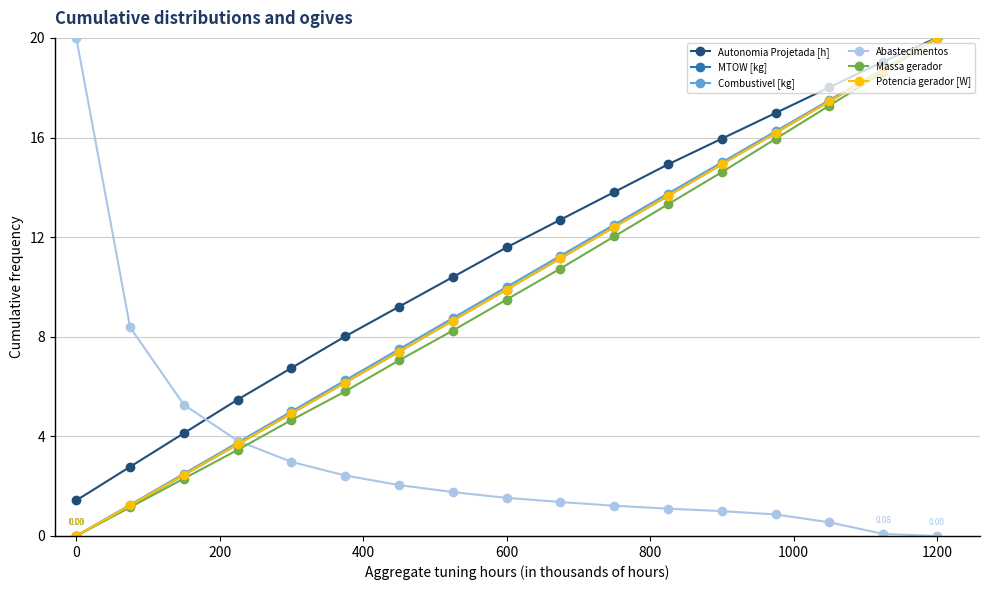

What is the value of the MTOW [kg] point at the 16th from the left?

18.7